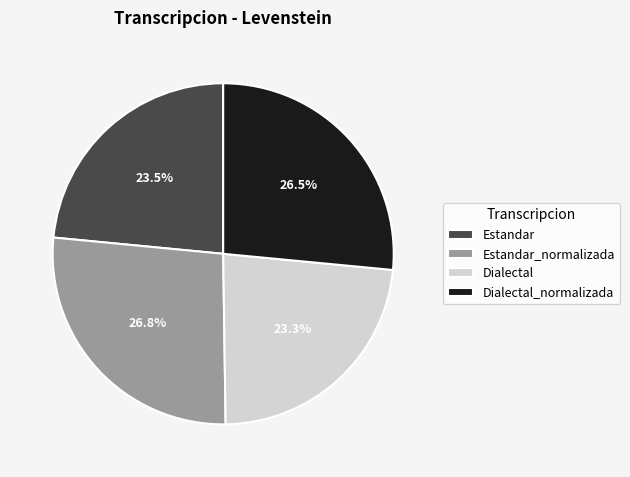

Is there a majority slice in this chart?

No